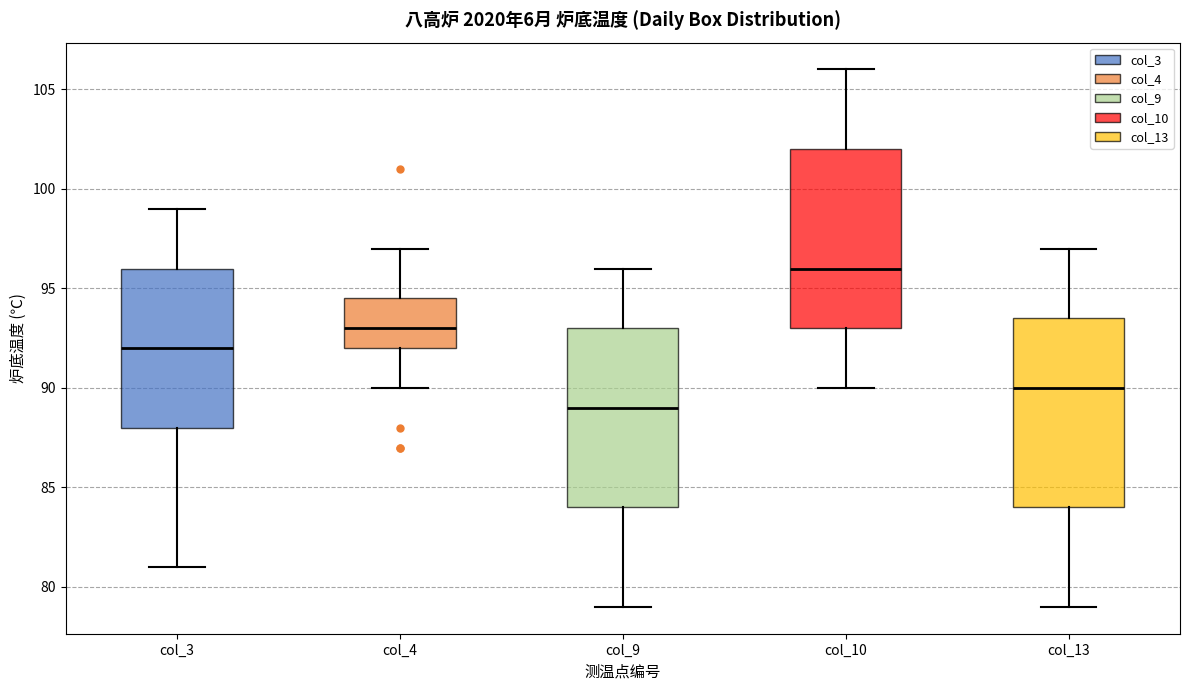

Reading left to right, transcribe this box plot: for each box, give where its median line is, the range the box spans, and where its two whiskers end, as read against the y-axis. The values are not printed on the chart, so give them approximately, as read against the axis.

col_3: median 92.0, box 88.0 to 96.0, whiskers 81.0 to 99.0
col_4: median 93.0, box 92.0 to 94.5, whiskers 90.0 to 97.0
col_9: median 89.0, box 84.0 to 93.0, whiskers 79.0 to 96.0
col_10: median 96.0, box 93.0 to 102.0, whiskers 90.0 to 106.0
col_13: median 90.0, box 84.0 to 93.5, whiskers 79.0 to 97.0